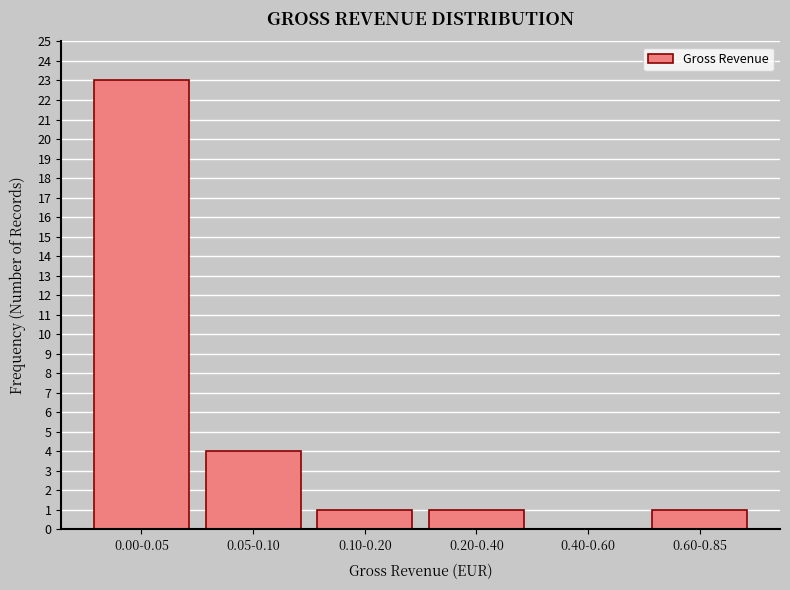

Reading left to right, what are all the values shown in this chart?

0.00-0.05=23	0.05-0.10=4	0.10-0.20=1	0.20-0.40=1	0.40-0.60=0	0.60-0.85=1